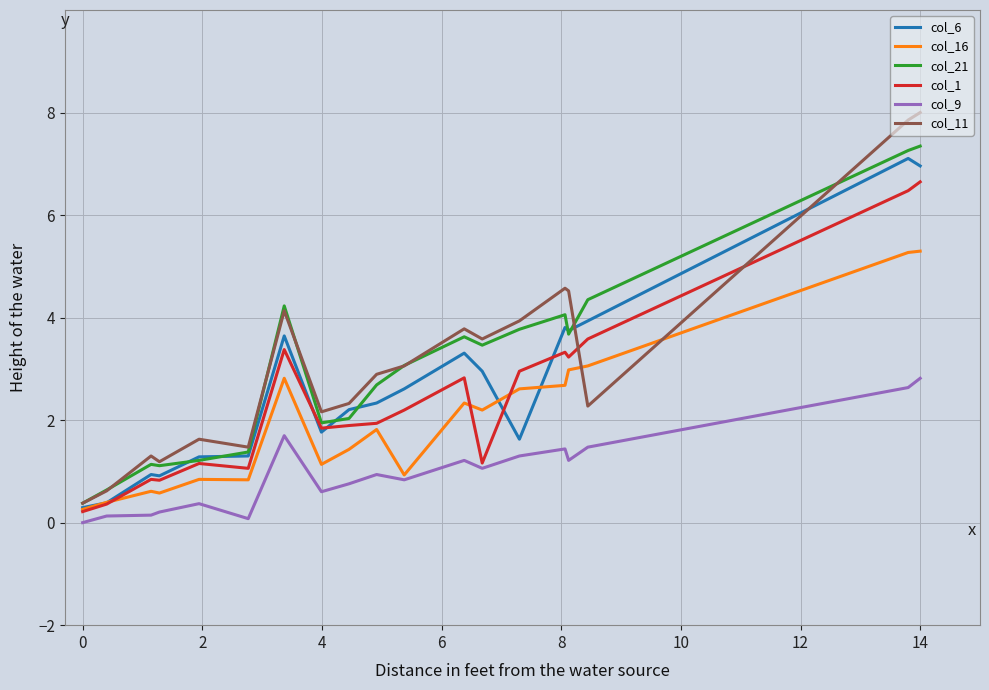

True or false: col_9 and col_21 intersect in this chart.

False